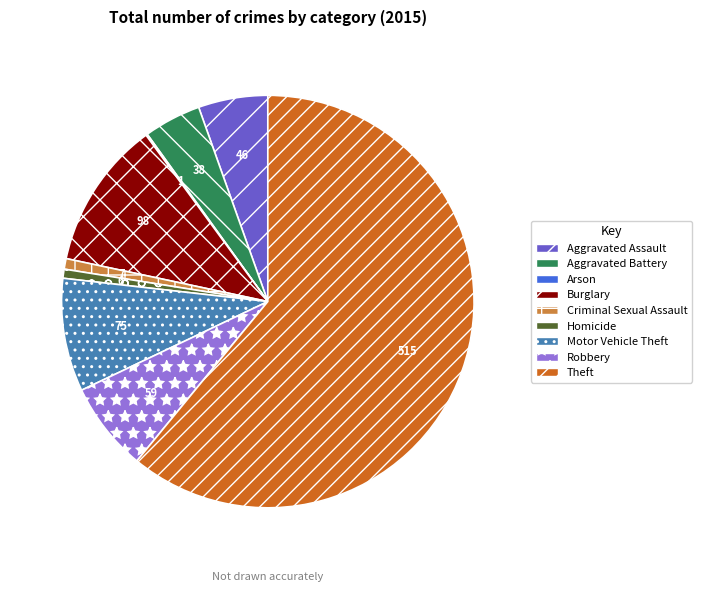

Between Burglary and Aggravated Assault, which is larger?

Burglary